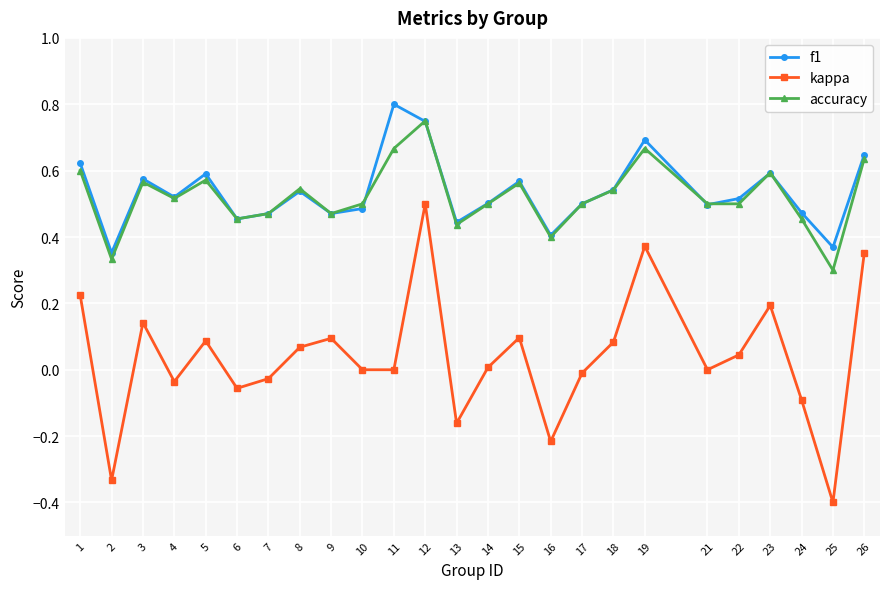

Which series has the largest range (max minus min)?

kappa